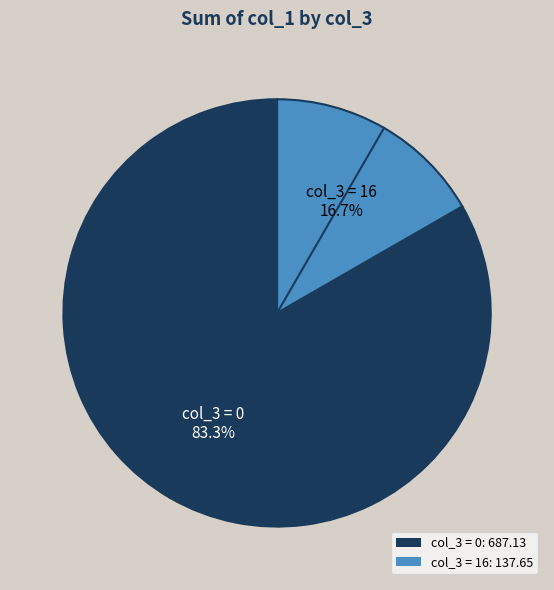

How many slices are in this pie chart?

2